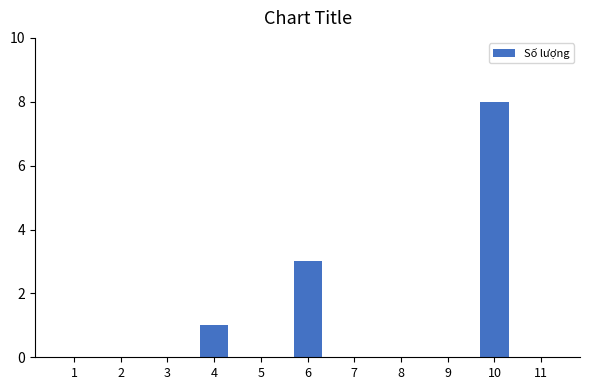

What is the sum of the values at 2 and 4?

1